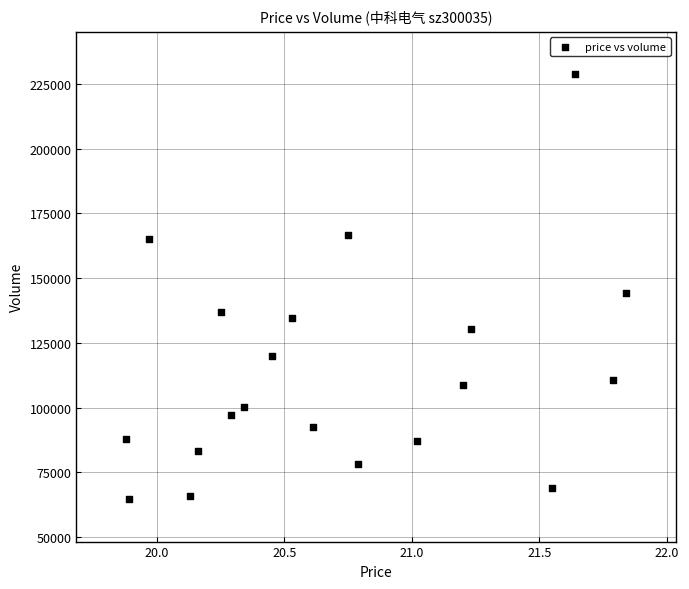

What is the range of Y values (max minus min)?

163968